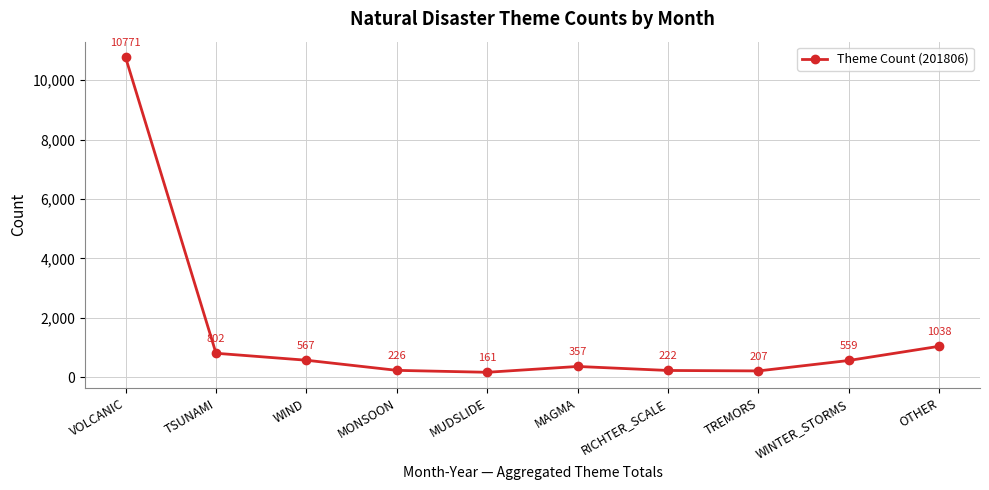

True or false: the data shows 1038 at OTHER.

True